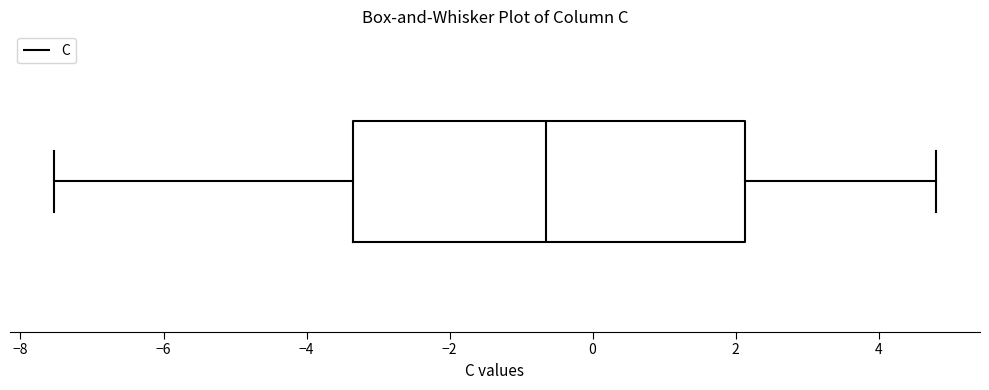

Transcribe this box plot: give where the median line is, the range the box spans, and where the two whiskers end, as read against the x-axis. The values are not printed on the chart, so give them approximately, as read against the axis.

median -0.6, box -3.4 to 2.2, whiskers -7.6 to 4.8